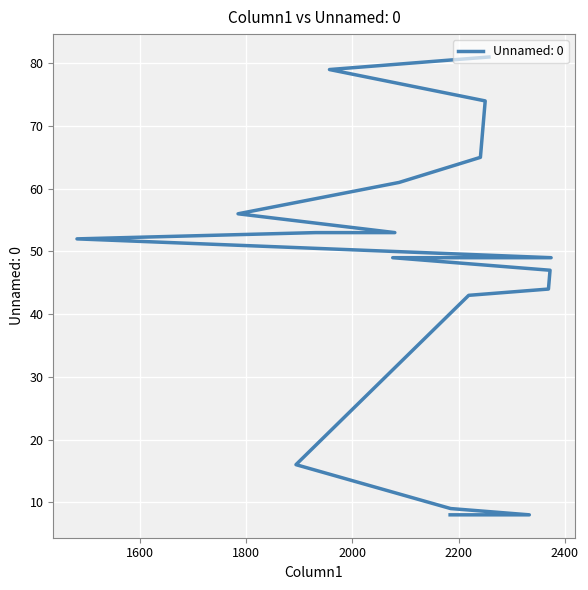

Reading right to left, extract all data points from this chart.

2257=81	1957=79	2250=74	2241=65	2088=61	1785=56	2080=53	1931=53	1482=52	2374=49	2076=49	2372=47	2371=46	2370=45	2369=44	2219=43	1894=16	2185=9	2333=8	2184=8